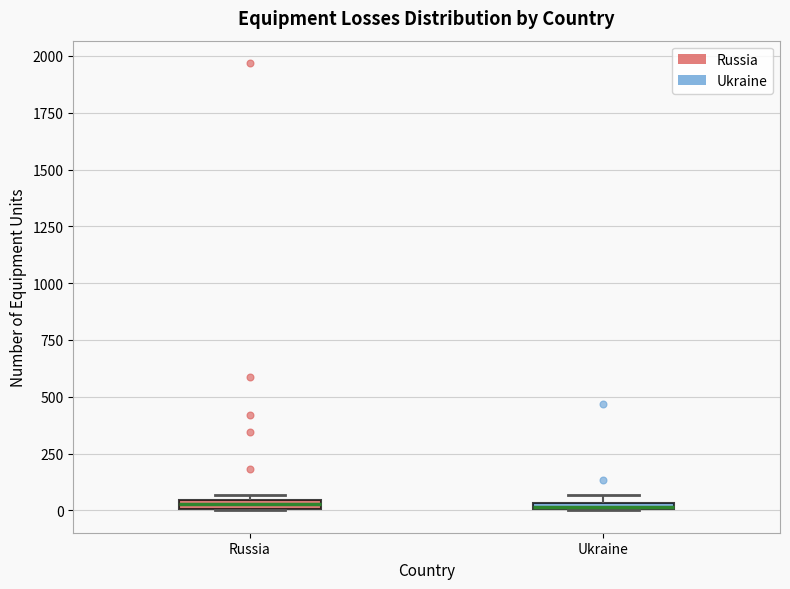

Where is the lower edge of the box for Ukraine on the y-axis? The values are not printed on the chart, so give them approximately, as read against the axis.

0